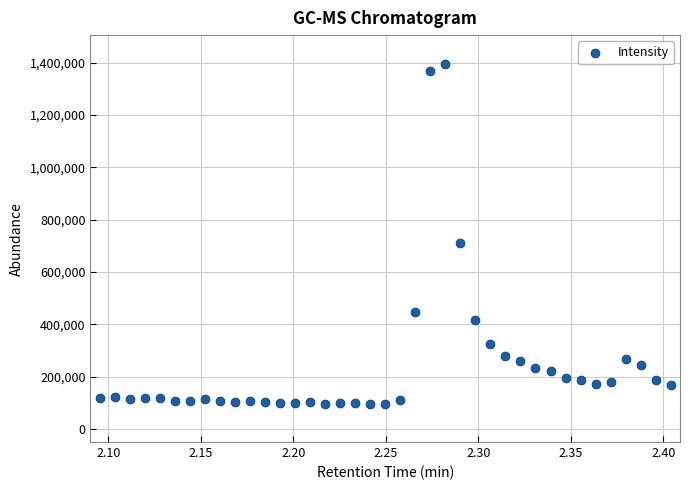

What Y value in the scatter plot is closest to 744533?

711275